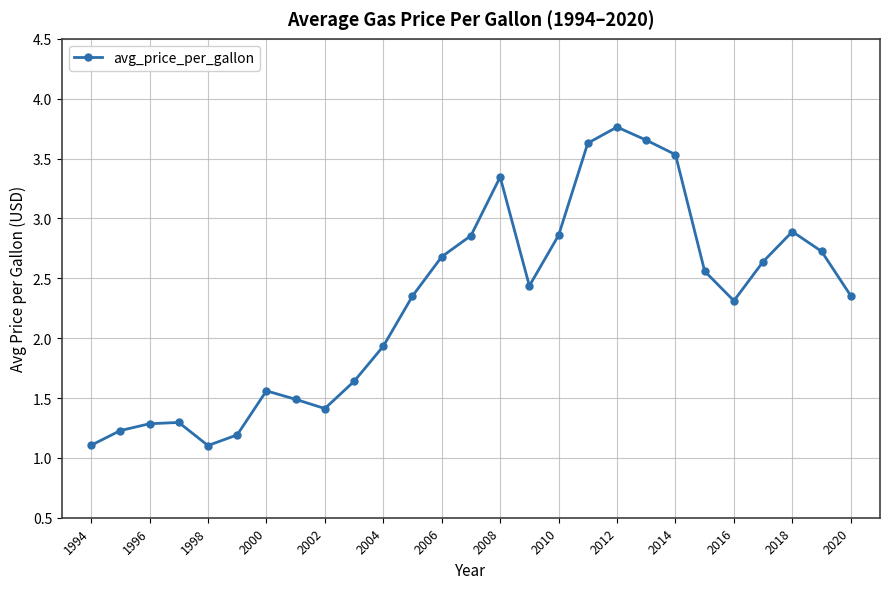

What is the smallest value displayed?

1.1